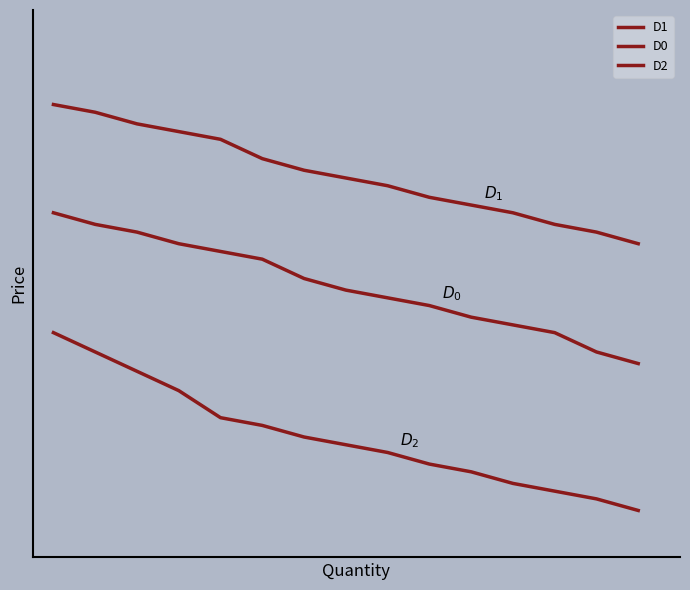

Does the chart display data point markers on the line(s)?

No